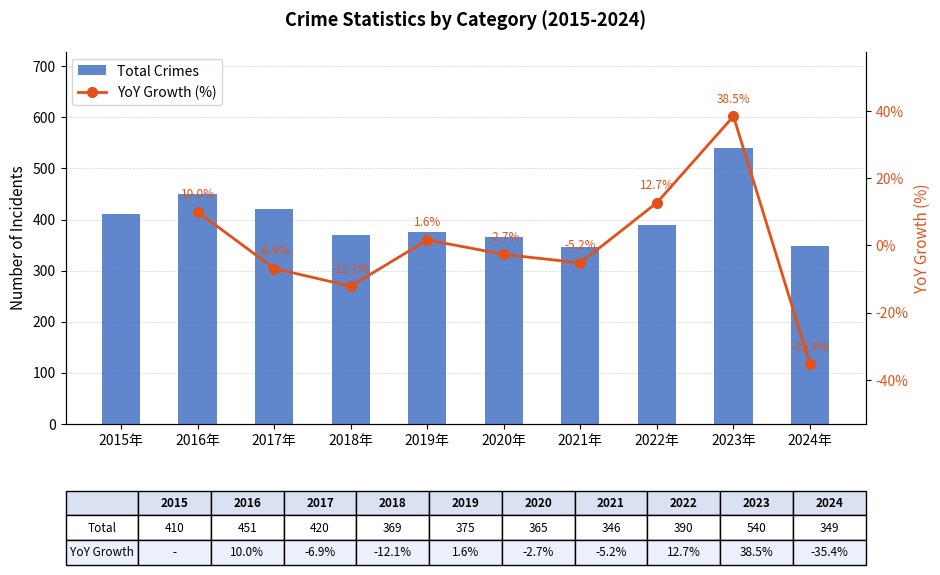

The value of YoY Growth (%) at 2021年 is -8.4. True or false?

False